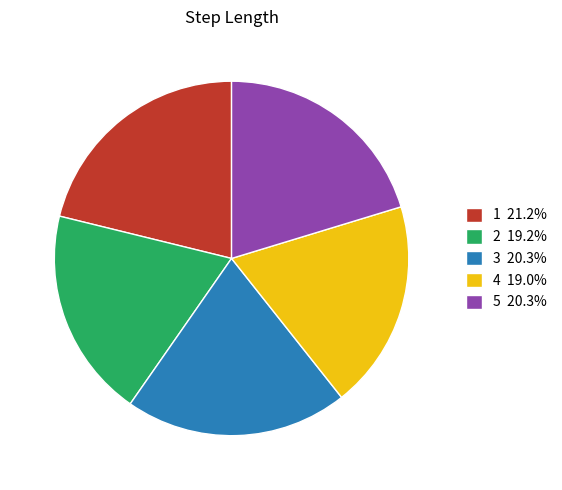

Combined, do 4 19.0% and 5 20.3% account for over 50%?

No